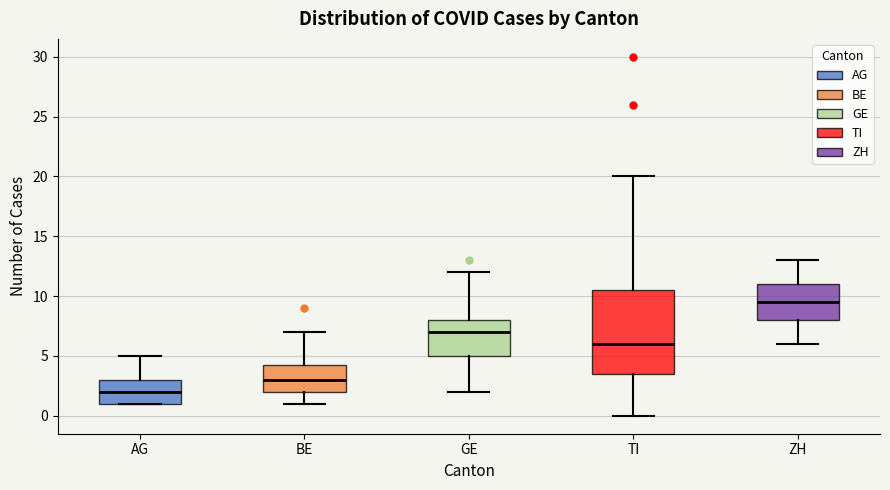

Reading left to right, read every box against the y-axis: the position of its median line, the range the box covers, and the ends of its whiskers. The values are not printed on the chart, so give them approximately, as read against the axis.

AG: median 2.0, box 1.0 to 3.0, whiskers 1.0 to 5.0
BE: median 3.0, box 2.0 to 4.5, whiskers 1.0 to 7.0
GE: median 7.0, box 5.0 to 8.0, whiskers 2.0 to 12.0
TI: median 6.0, box 3.5 to 10.5, whiskers 0.0 to 20.0
ZH: median 9.5, box 8.0 to 11.0, whiskers 6.0 to 13.0